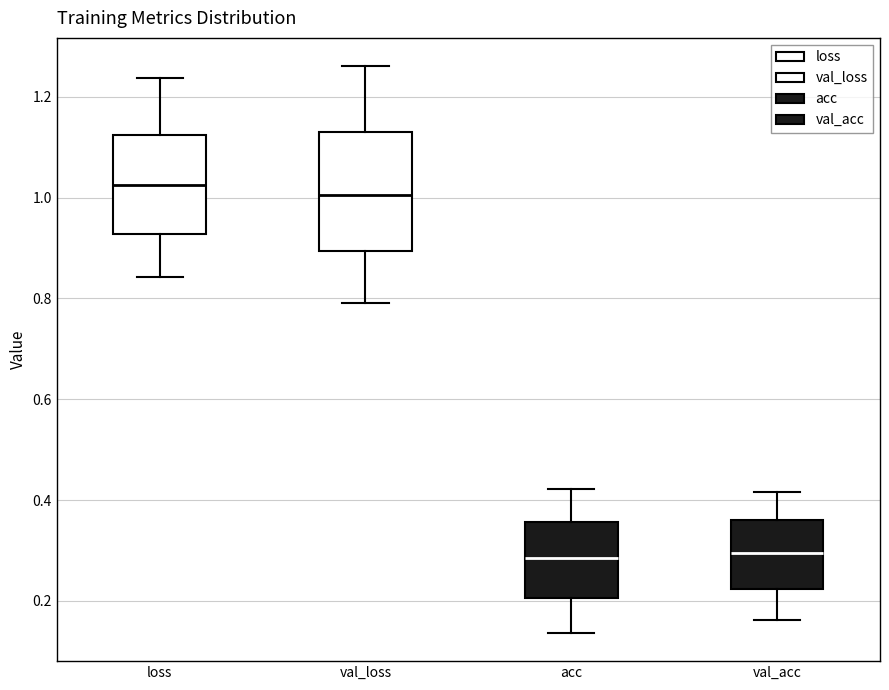

Where is the lower edge of the box for loss on the y-axis? The values are not printed on the chart, so give them approximately, as read against the axis.

0.92